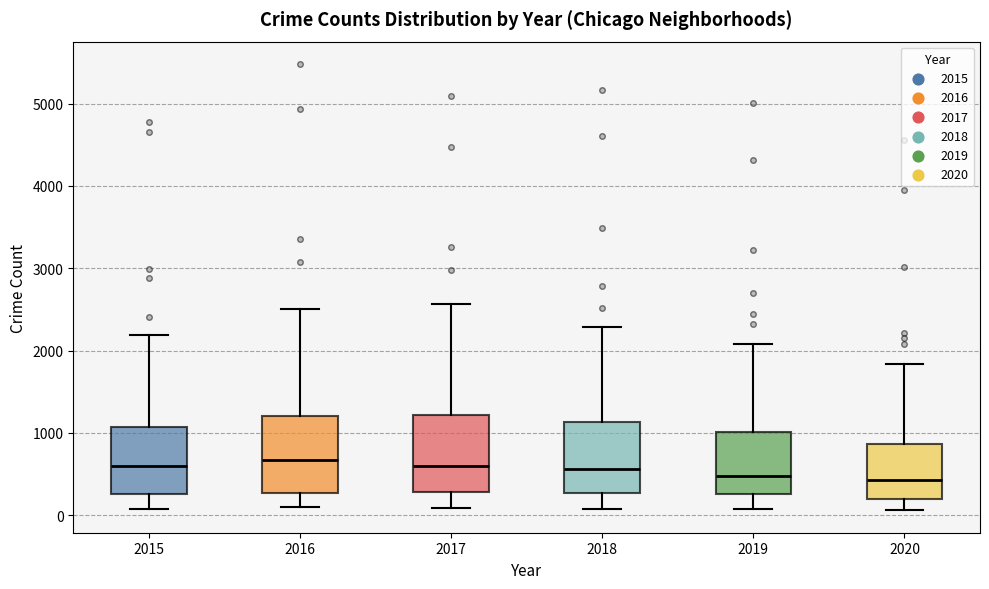

Reading left to right, read every box against the y-axis: the position of its median line, the range the box covers, and the ends of its whiskers. The values are not printed on the chart, so give them approximately, as read against the axis.

2015: median 600, box 300 to 1100, whiskers 100 to 2200
2016: median 700, box 300 to 1200, whiskers 100 to 2500
2017: median 600, box 300 to 1200, whiskers 100 to 2600
2018: median 600, box 300 to 1100, whiskers 100 to 2300
2019: median 500, box 300 to 1000, whiskers 100 to 2100
2020: median 400, box 200 to 900, whiskers 100 to 1800